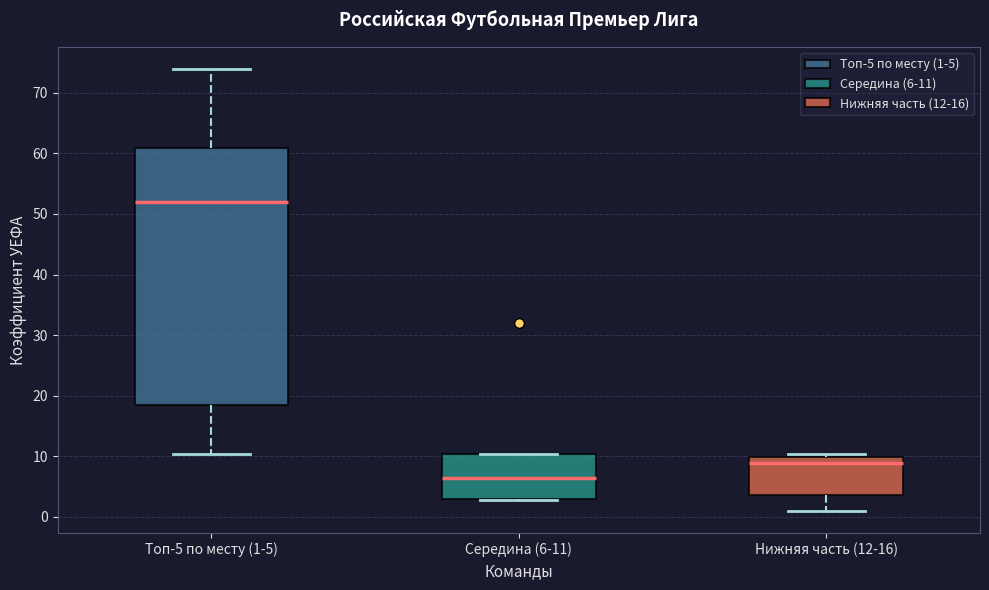

Reading left to right, read every box against the y-axis: the position of its median line, the range the box covers, and the ends of its whiskers. The values are not printed on the chart, so give them approximately, as read against the axis.

Топ-5 по месту (1-5): median 52, box 18 to 61, whiskers 10 to 74
Середина (6-11): median 6, box 3 to 10, whiskers 3 to 10
Нижняя часть (12-16): median 9, box 4 to 10, whiskers 1 to 10 (just above the box's upper edge)